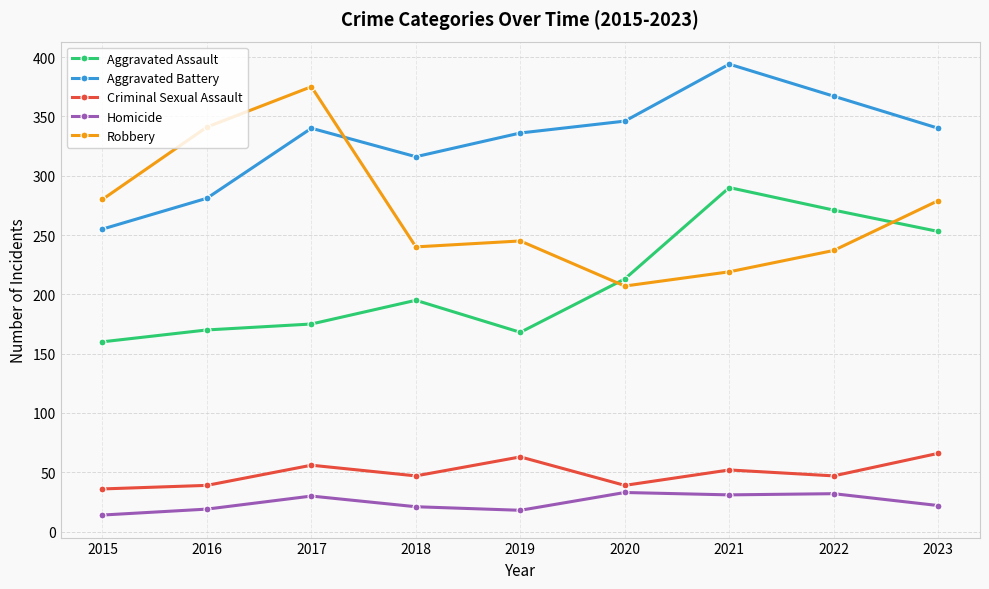

The Homicide series shows 18 at 2019. True or false?

True